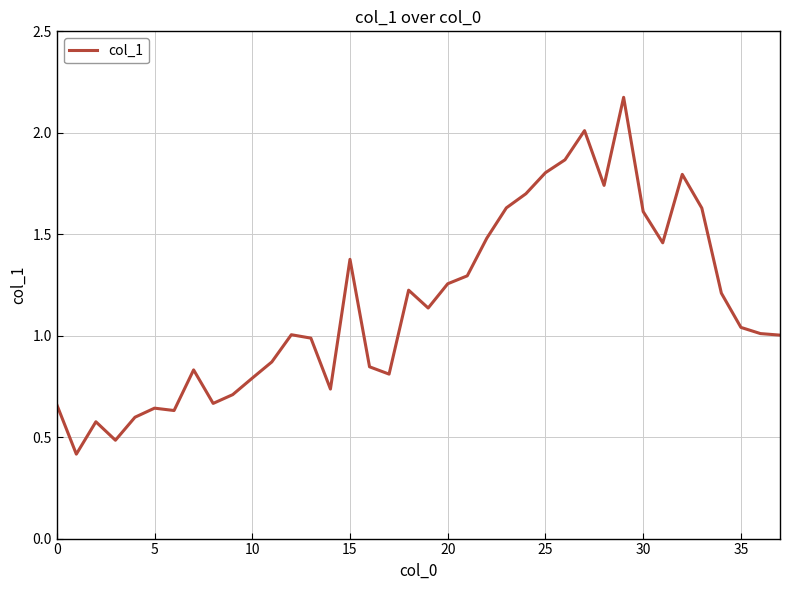

What is the difference between the maximum and minimum values?

1.8